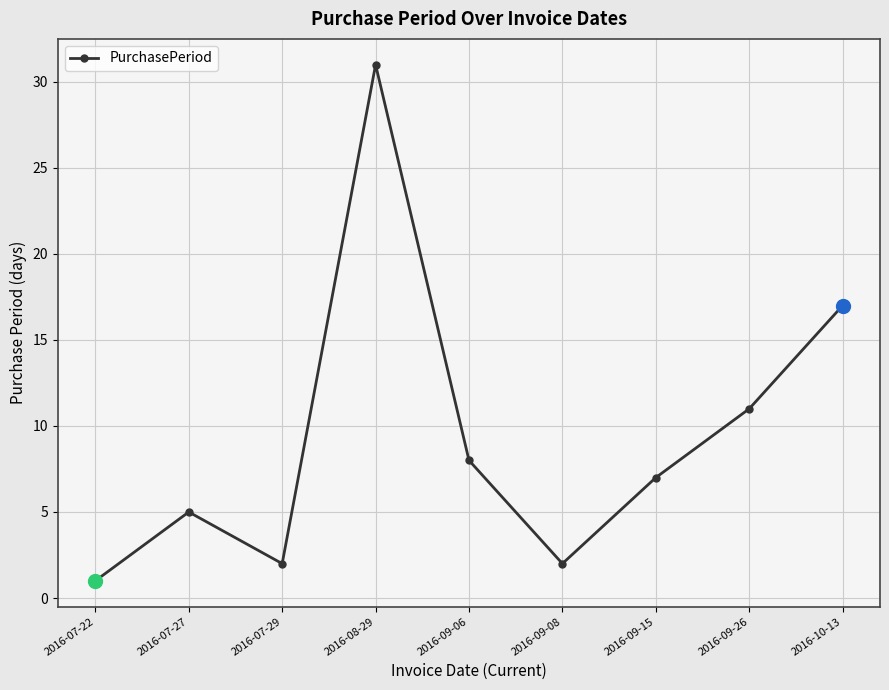

Which has a higher value, 2016-09-08 or 2016-09-26?

2016-09-26